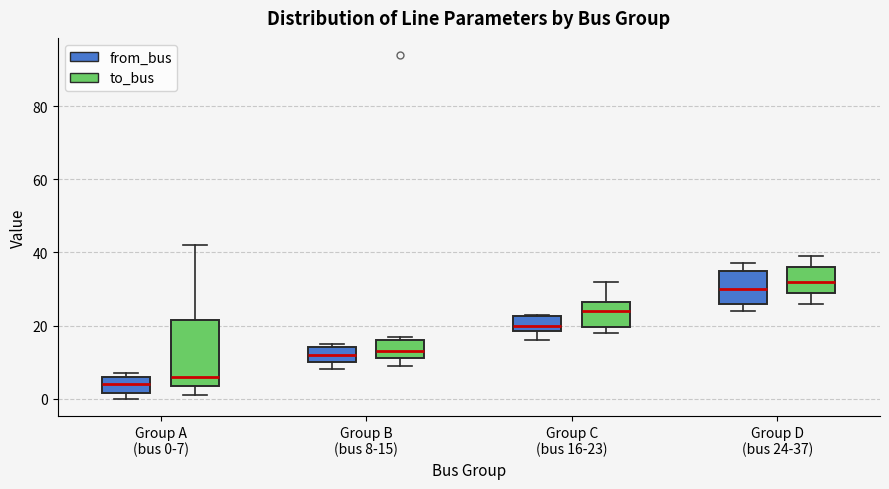

Reading left to right, read every box against the y-axis: the position of its median line, the range the box covers, and the ends of its whiskers. The values are not printed on the chart, so give them approximately, as read against the axis.

Group A (bus 0-7) (from_bus): median 4, box 2 to 6, whiskers 0 to 8
Group A (bus 0-7) (to_bus): median 6, box 4 to 22, whiskers 2 to 42
Group B (bus 8-15) (from_bus): median 12, box 10 to 14, whiskers 8 to 16
Group B (bus 8-15) (to_bus): median 14, box 12 to 16, whiskers 10 to 18
Group C (bus 16-23) (from_bus): median 20, box 18 to 22, whiskers 16 to 24
Group C (bus 16-23) (to_bus): median 24, box 20 to 26, whiskers 18 to 32
Group D (bus 24-37) (from_bus): median 30, box 26 to 36, whiskers 24 to 38
Group D (bus 24-37) (to_bus): median 32, box 30 to 36, whiskers 26 to 40